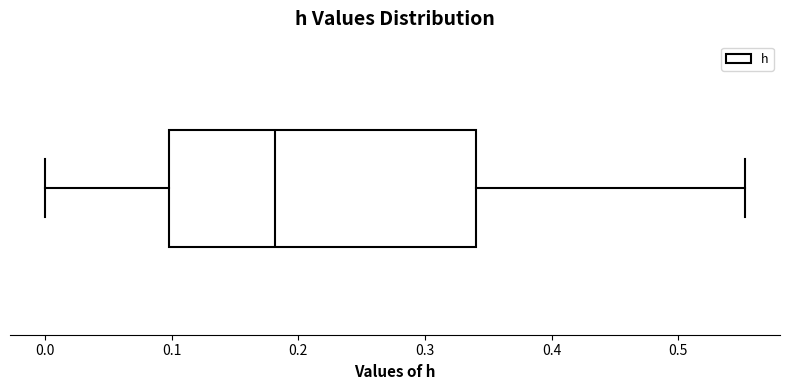

Where does the left whisker of the box end on the x-axis? The values are not printed on the chart, so give them approximately, as read against the axis.

0.00